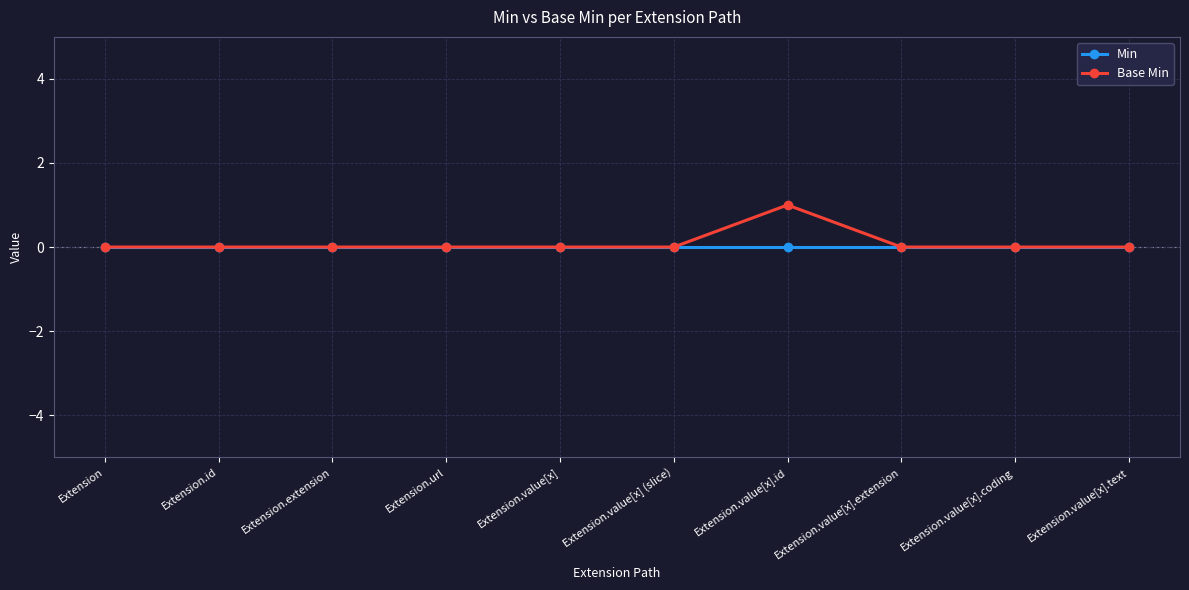

Which series has the largest range (max minus min)?

Base Min